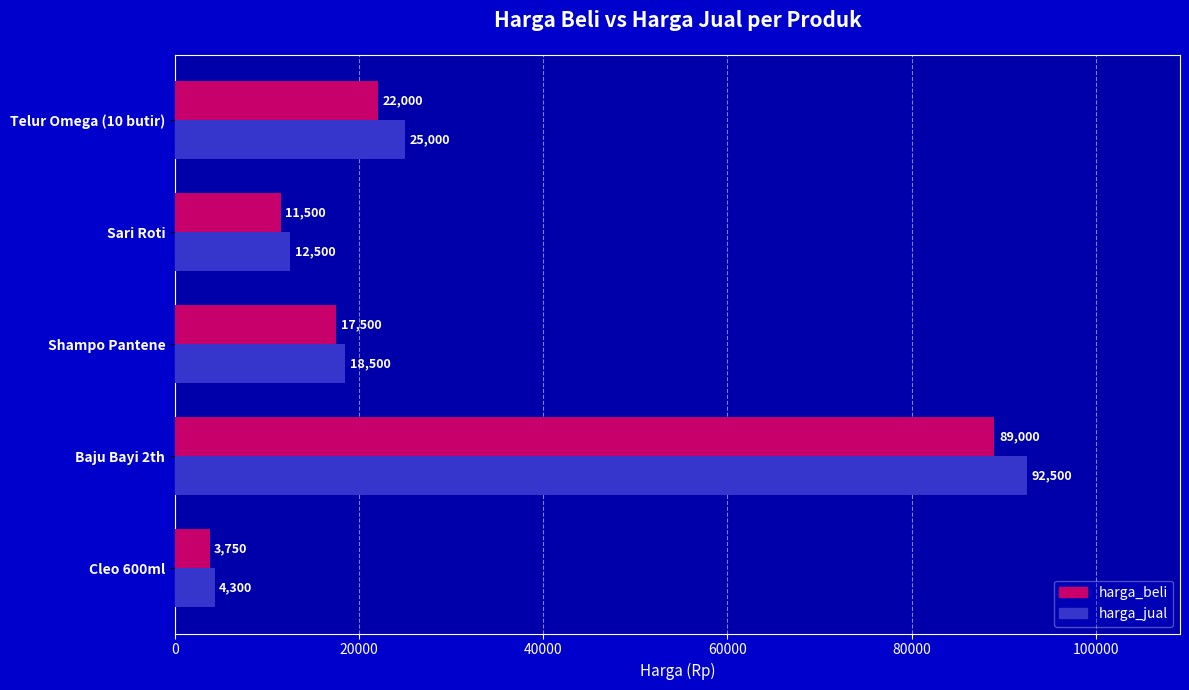

What is the average value of the harga_jual series?

30560